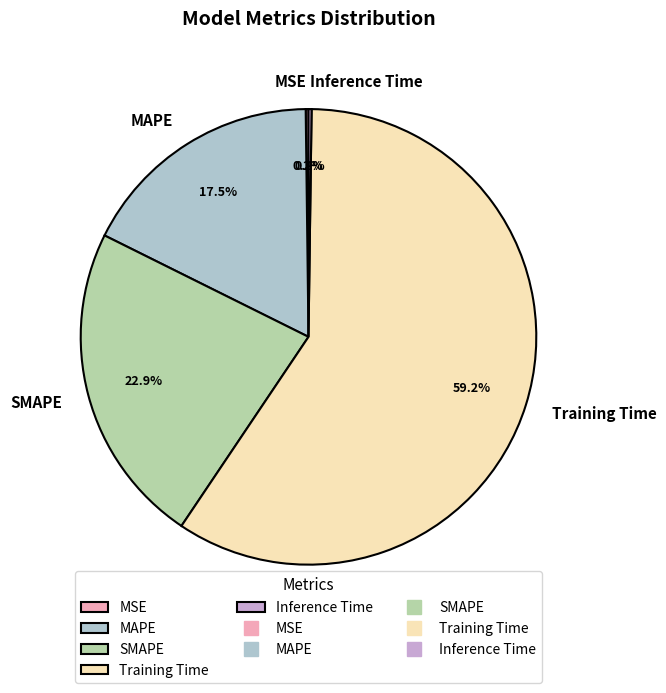

What portion of the pie excludes SMAPE?

77.1%